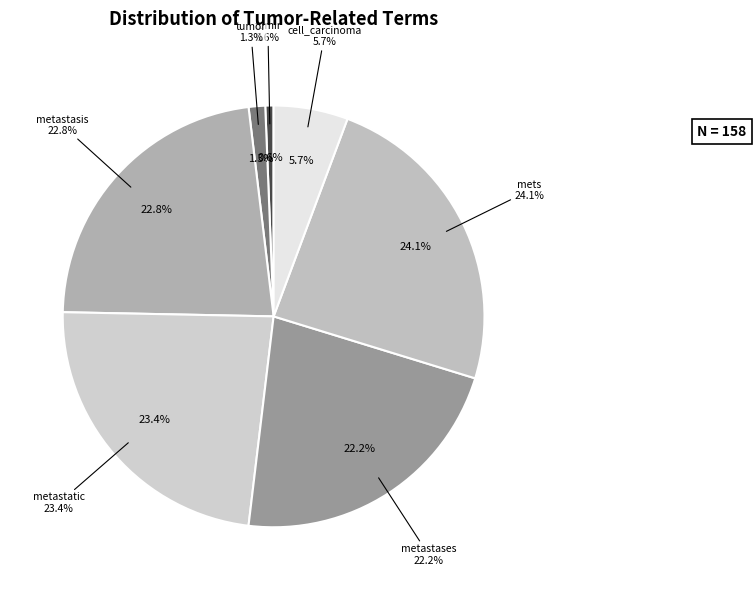

What is the ratio of the value at tumor to the value at metastases?

0.1